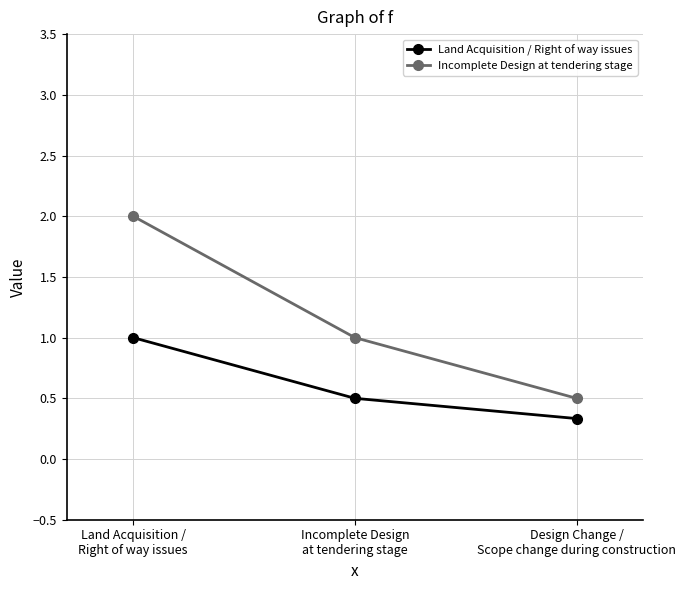

What are all the series names shown in the legend?

Land Acquisition / Right of way issues, Incomplete Design at tendering stage